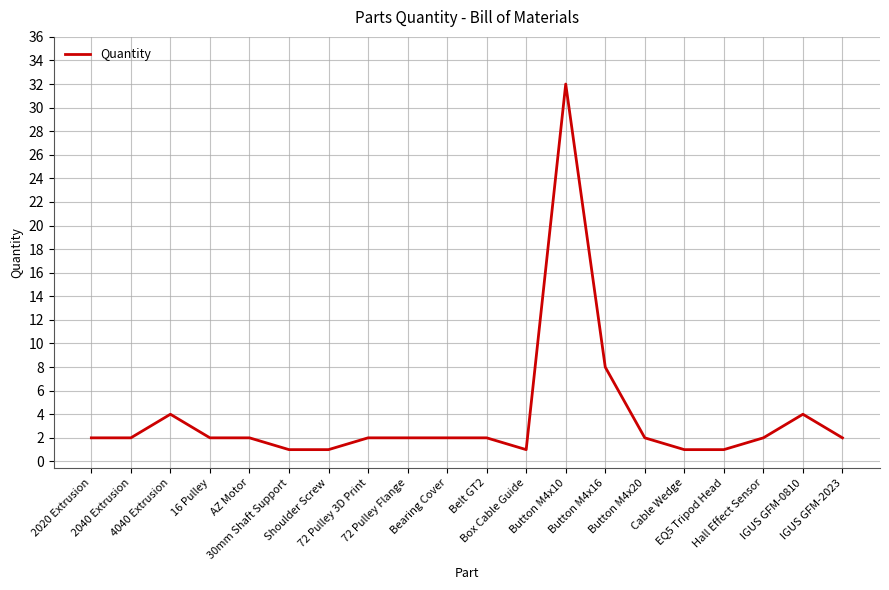

Which label corresponds to the largest value in the chart?

Button M4x10